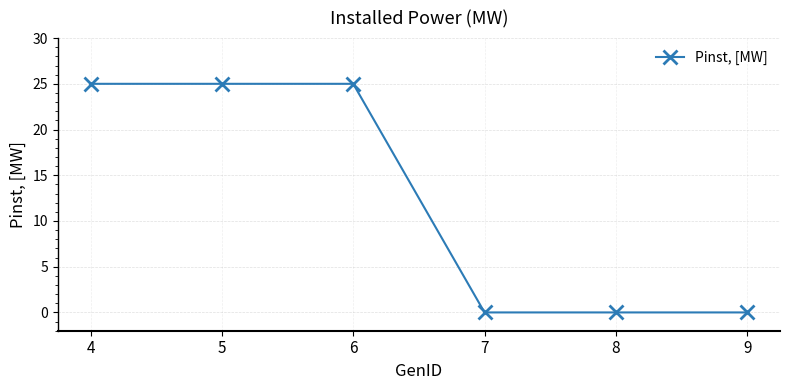

What is the maximum value shown in the chart?

25